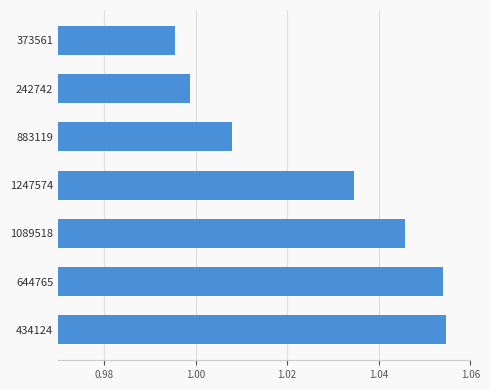

Where is the data nearest to the value 1?

242742